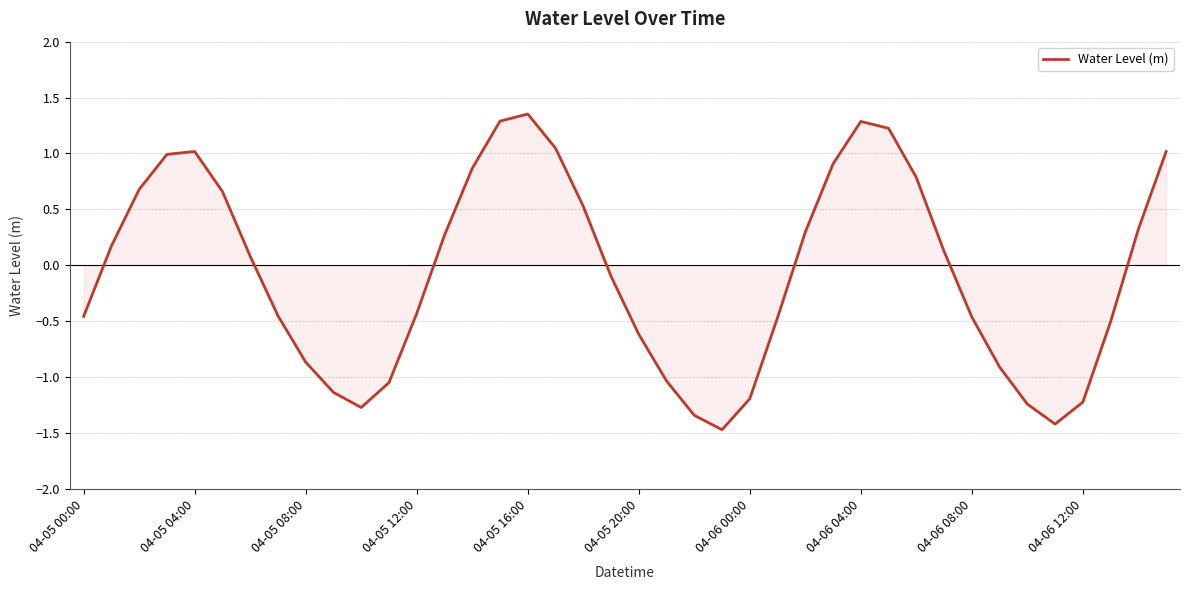

What is the difference between the maximum and minimum values?

2.8